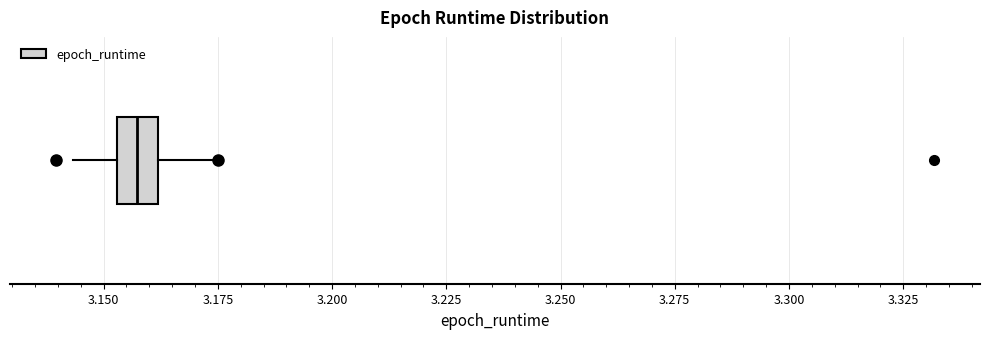

Read this box plot against the x-axis: the position of the median line, the range covered by the box, and the ends of both whiskers. The values are not printed on the chart, so give them approximately, as read against the axis.

median 3.155 (inside the box), box 3.155 to 3.160, whiskers 3.145 to 3.175